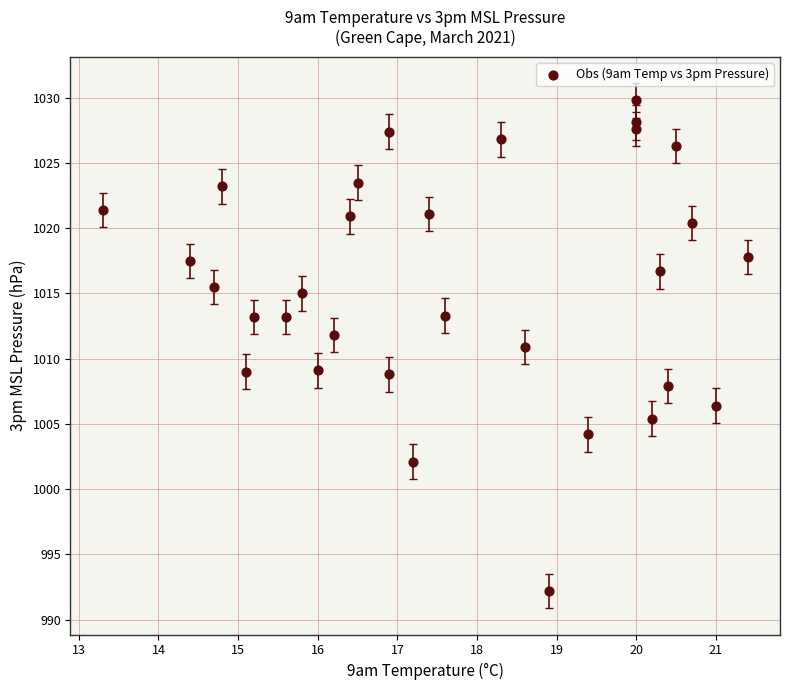

What is the range of X values (max minus min)?

8.1